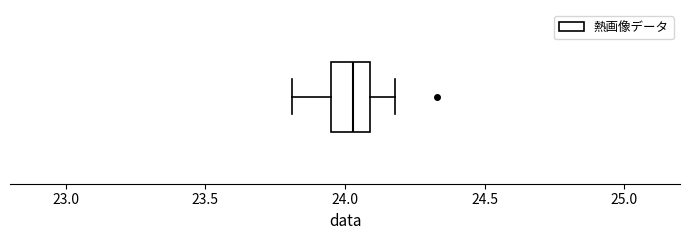

Read this box plot against the x-axis: the position of the median line, the range covered by the box, and the ends of both whiskers. The values are not printed on the chart, so give them approximately, as read against the axis.

median 24.05, box 23.95 to 24.10, whiskers 23.80 to 24.20